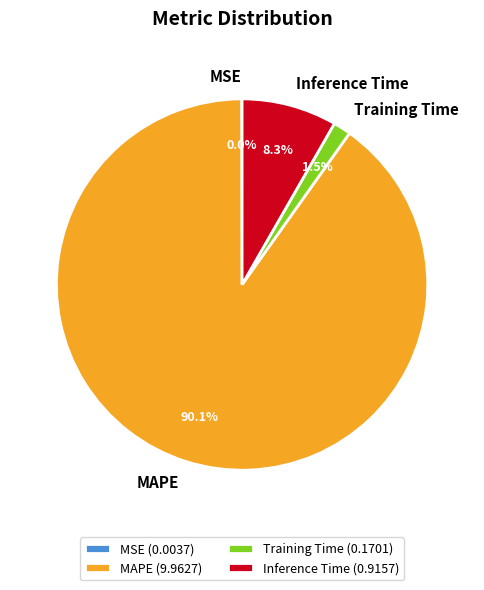

Which category accounts for the majority?

MAPE